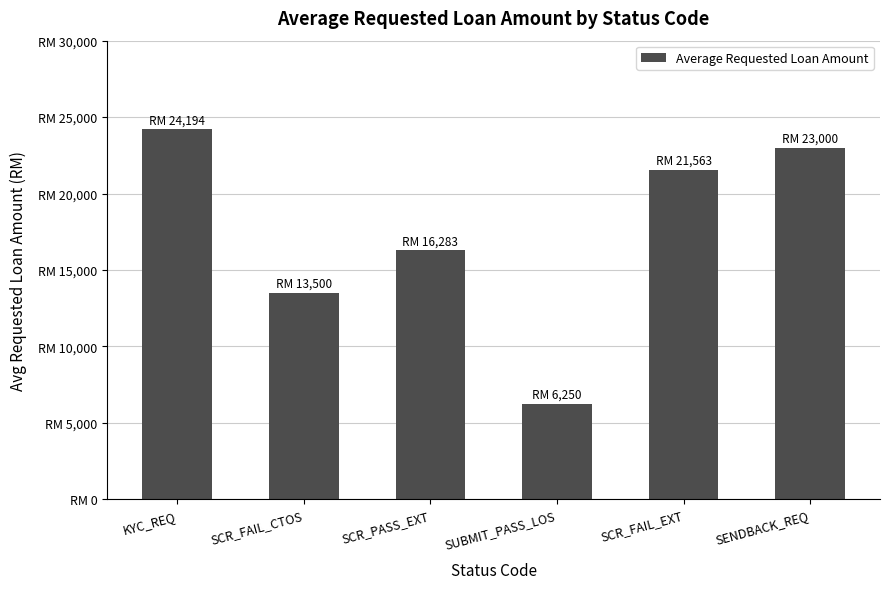

Does the chart contain any negative values?

No